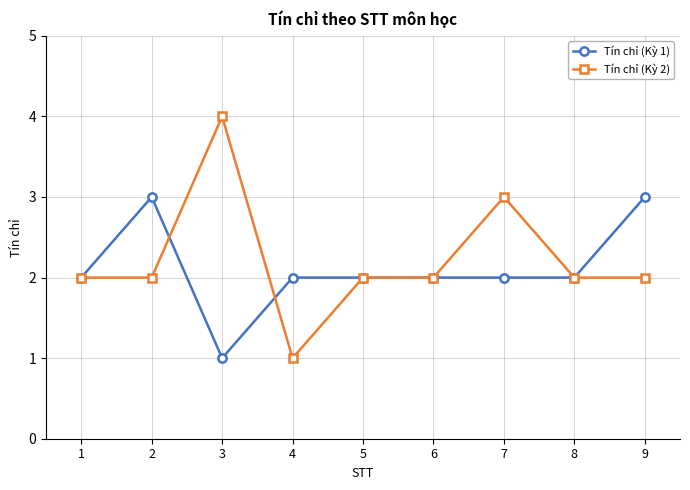

At which label does Tín chỉ (Kỳ 2) reach its peak?

3